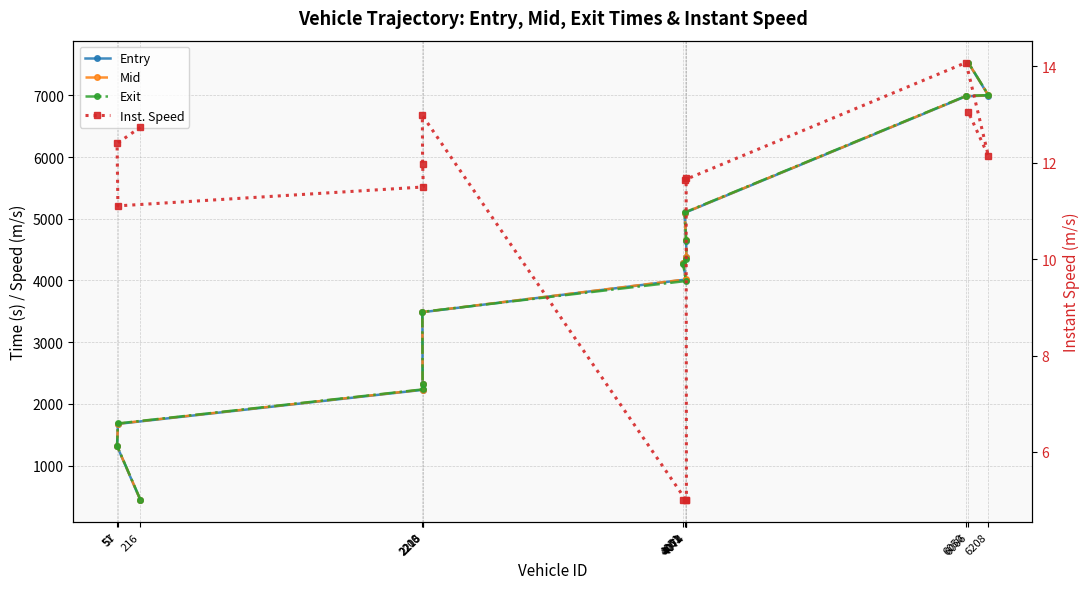

Rank the series by their maximum value, from lowest to highest.

Inst. Speed, Entry, Mid, Exit